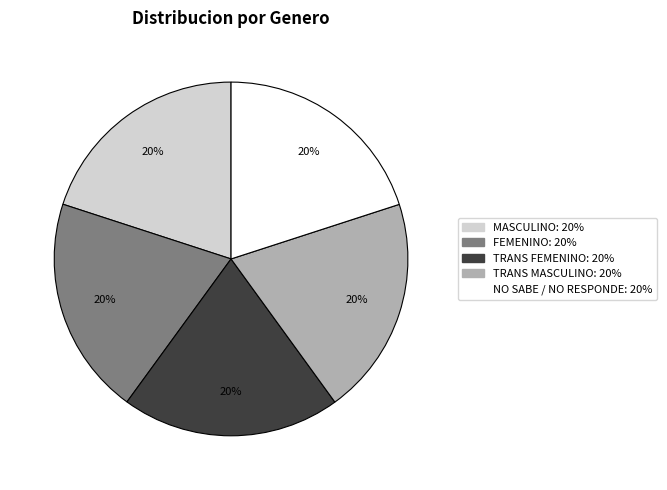

Approximately how many times larger is the value at FEMENINO compared to TRANS MASCULINO?

1.0